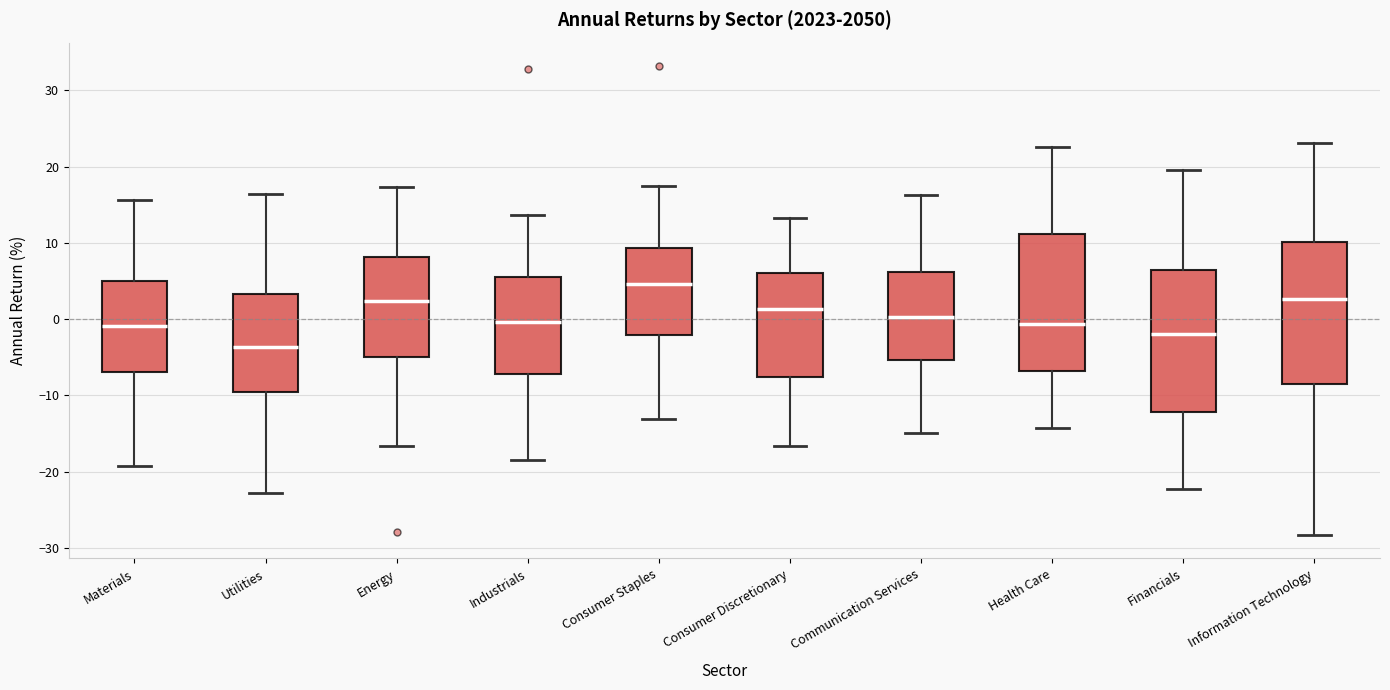

Where is the upper edge of the box for Utilities on the y-axis? The values are not printed on the chart, so give them approximately, as read against the axis.

3